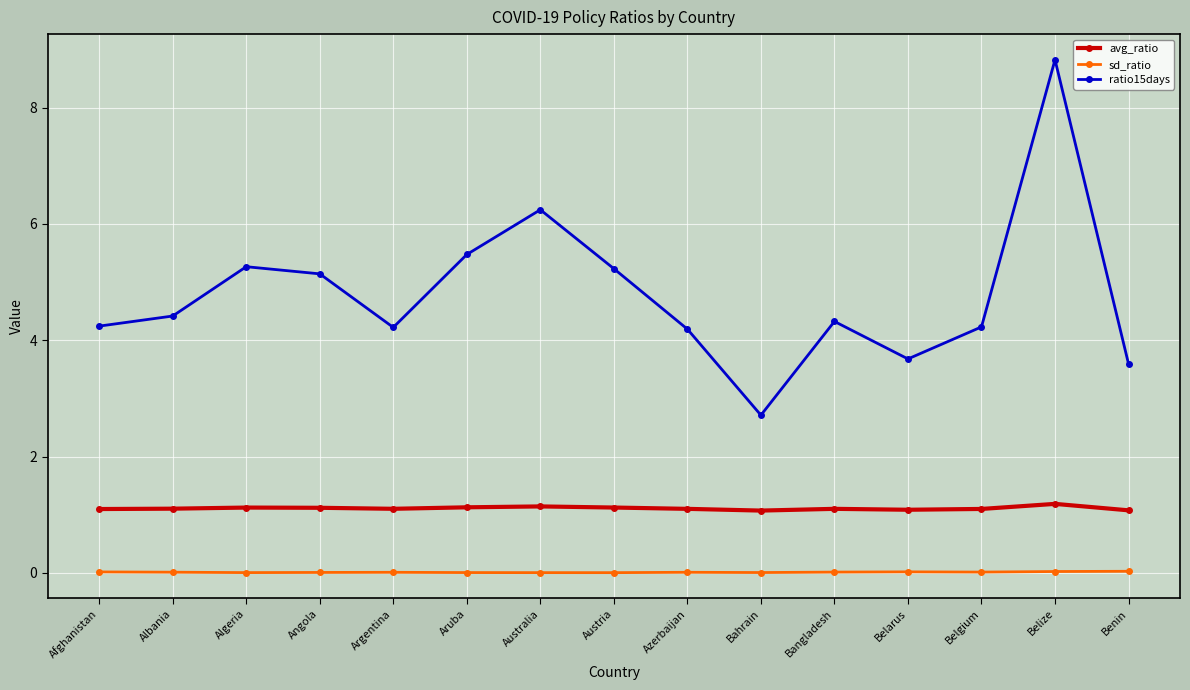

Which series has the largest range (max minus min)?

ratio15days